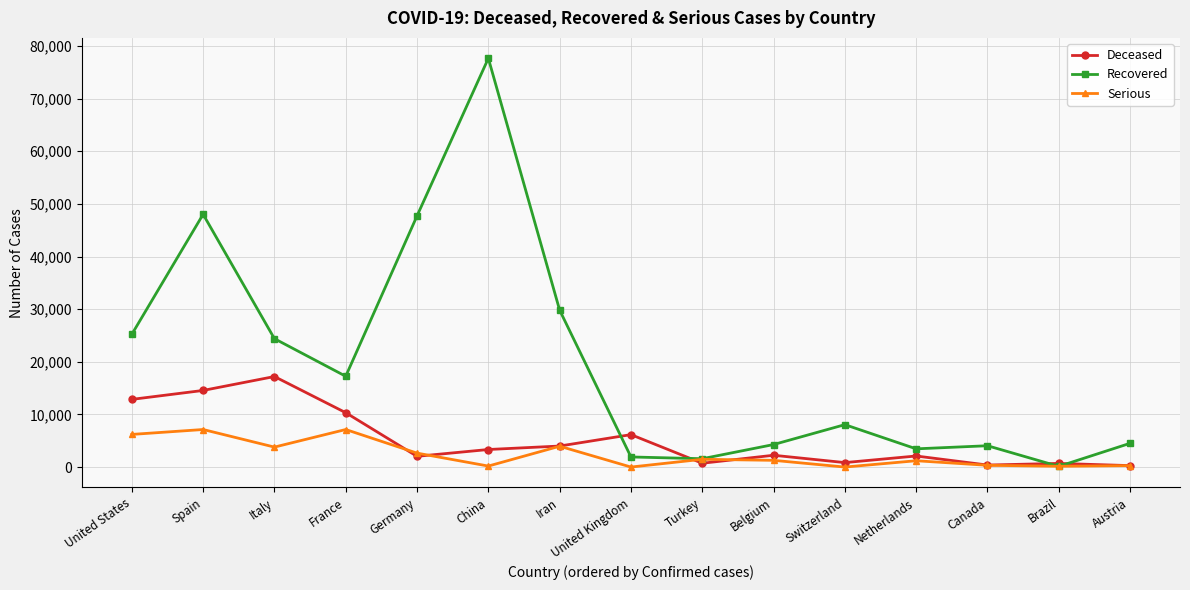

Is it true that Serious equals 12424 at France?

False